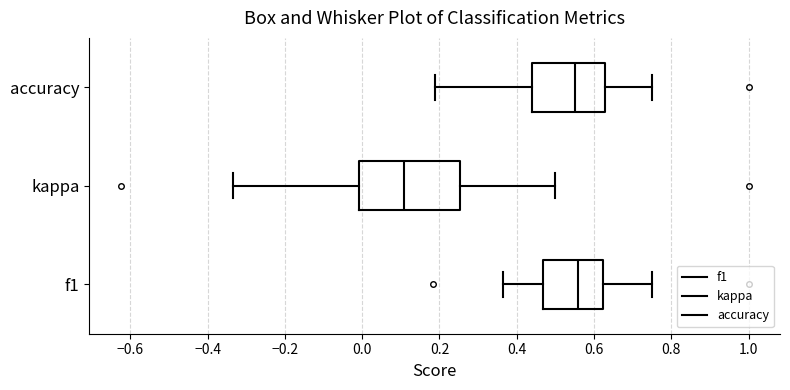

Which box has the furthest to the left median line?

kappa